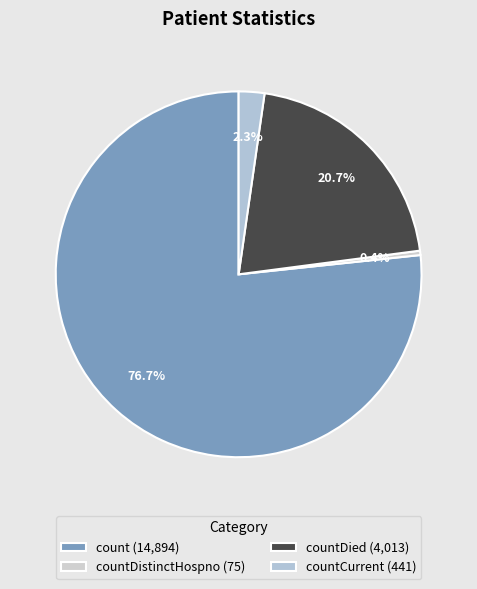

How many segments does this pie chart have?

4